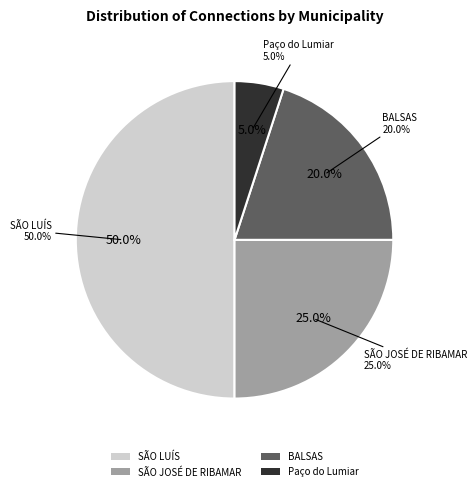

What is the total percentage of BALSAS and SÃO LUÍS?

70.0%